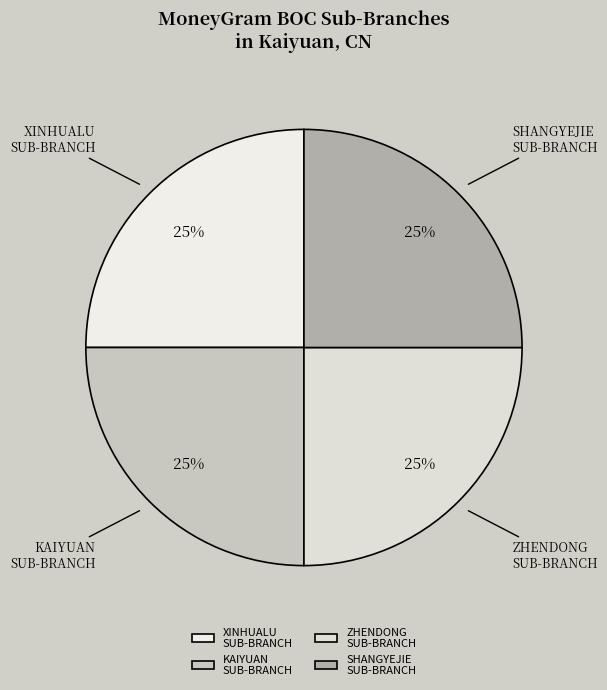

Is there any slice that represents more than half of the pie?

No